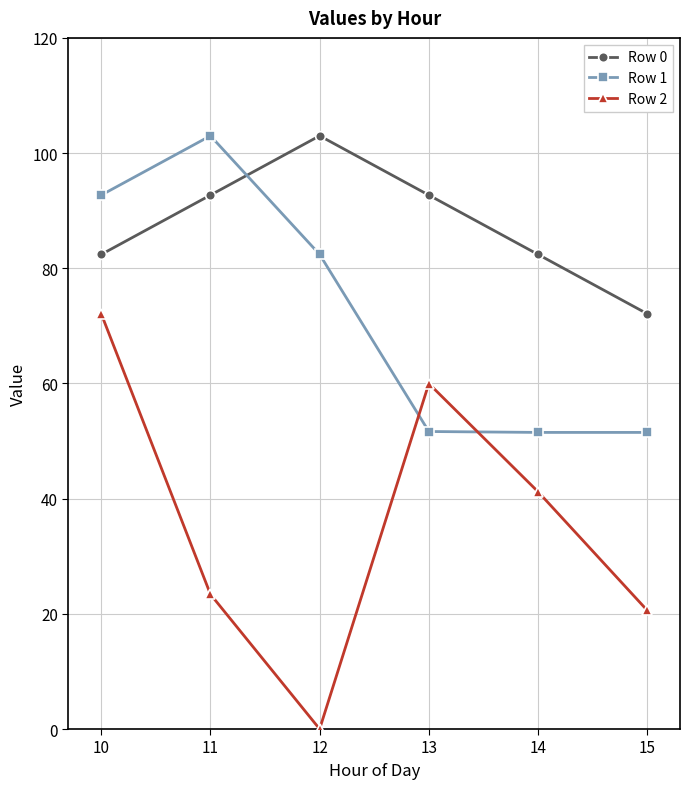

What is the value of the Row 0 point at the 4th from the left?

92.7